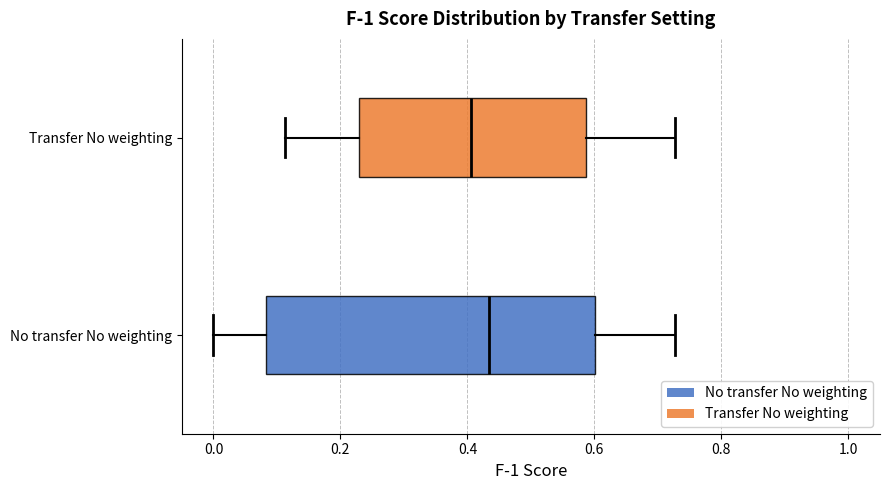

Reading bottom to top, transcribe this box plot: for each box, give where its median line is, the range the box spans, and where its two whiskers end, as read against the x-axis. The values are not printed on the chart, so give them approximately, as read against the axis.

No transfer No weighting: median 0.44, box 0.08 to 0.60, whiskers 0.00 to 0.72
Transfer No weighting: median 0.40, box 0.22 to 0.58, whiskers 0.12 to 0.72